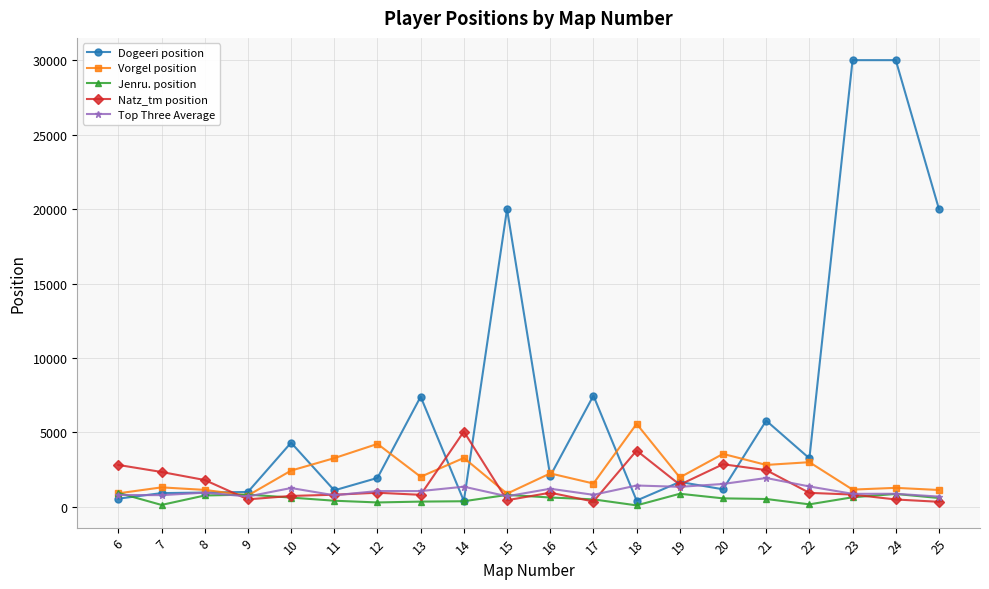

Is this an area chart (filled region under the line)?

No